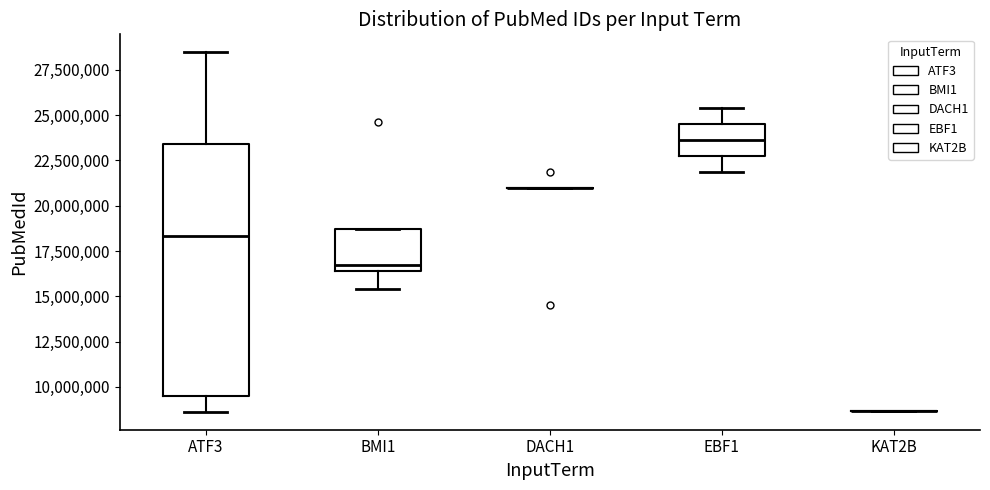

Reading left to right, read every box against the y-axis: the position of its median line, the range the box covers, and the ends of its whiskers. The values are not printed on the chart, so give them approximately, as read against the axis.

ATF3: median 18500000, box 9500000 to 23500000, whiskers 8500000 to 28500000
BMI1: median 16500000 (just above the box's lower edge), box 16500000 to 18500000, whiskers 15500000 to 18500000
DACH1: box collapsed to a line at 21000000, whiskers 21000000 to 21000000
EBF1: median 23500000, box 23000000 to 24500000, whiskers 22000000 to 25500000
KAT2B: box collapsed to a line at 8500000, whiskers 8500000 to 8500000